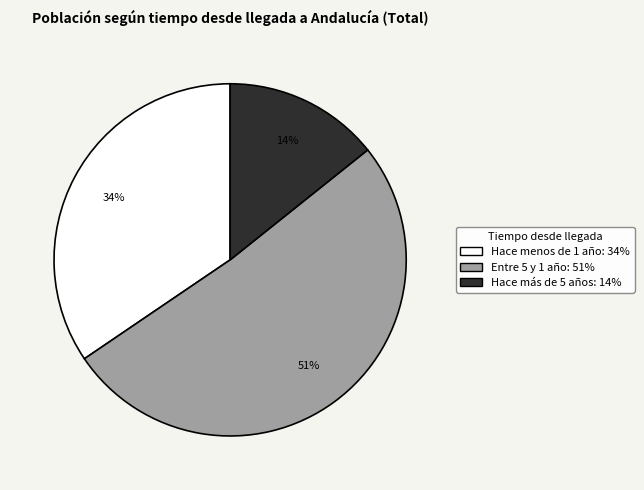

Which slice is the smallest?

Hace más de 5 años